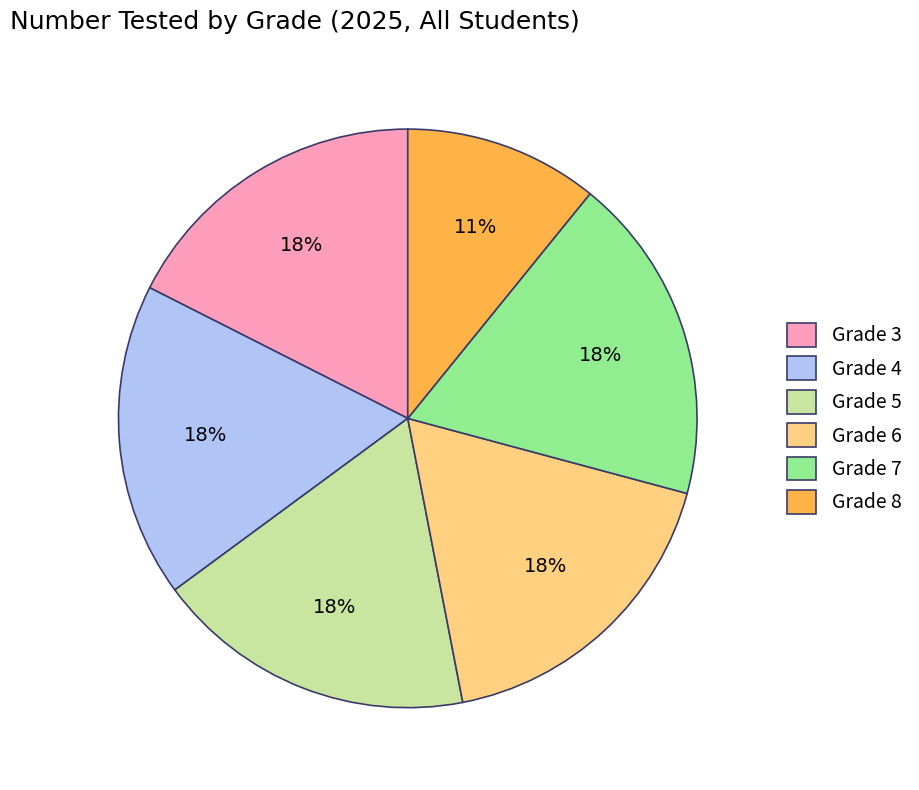

How many segments does this pie chart have?

6